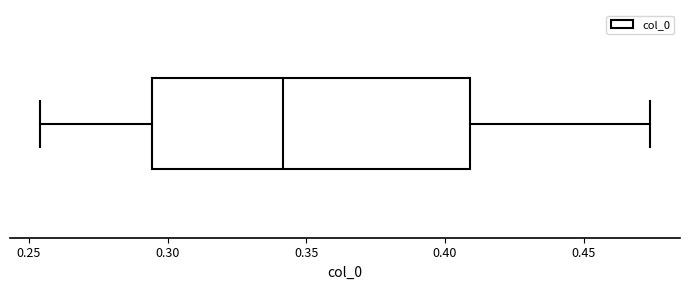

Transcribe this box plot: give where the median line is, the range the box spans, and where the two whiskers end, as read against the x-axis. The values are not printed on the chart, so give them approximately, as read against the axis.

median 0.340, box 0.295 to 0.410, whiskers 0.255 to 0.475